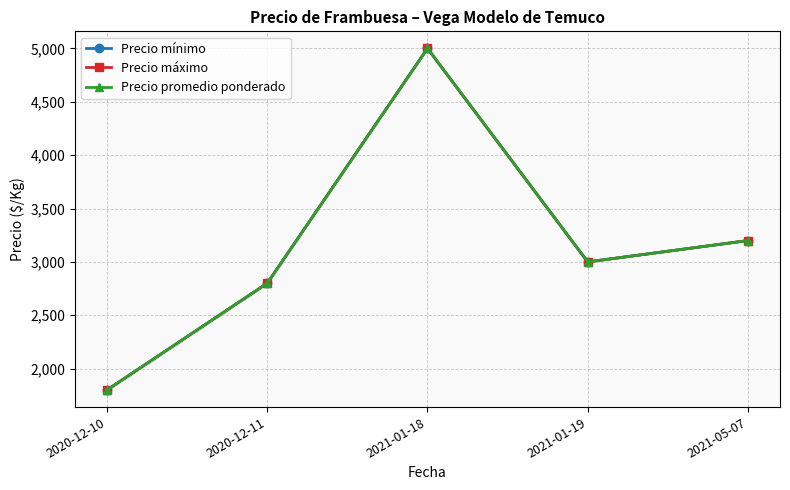

What is the minimum value shown in the chart?

1800